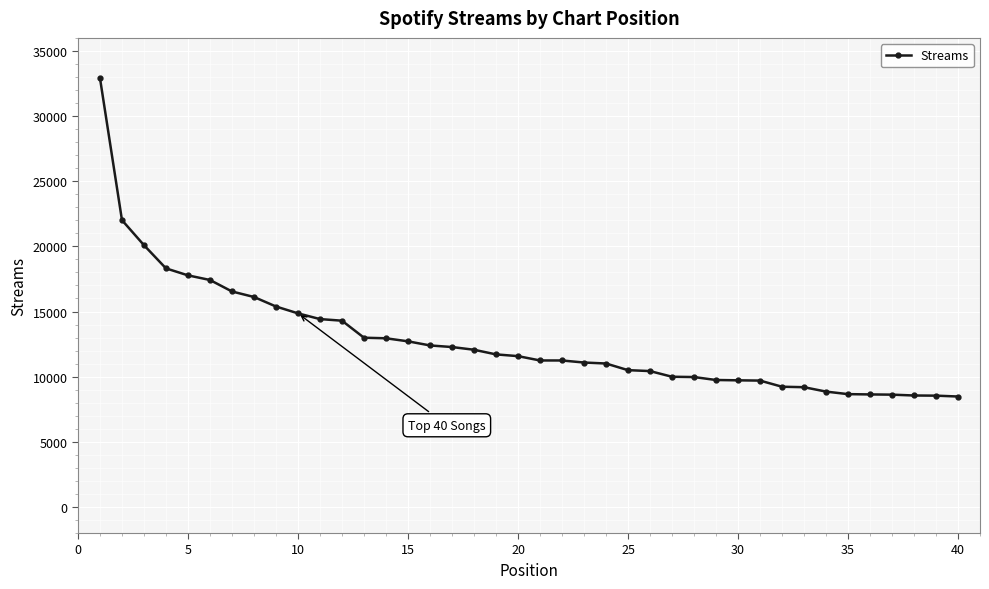

What is the minimum value shown in the chart?

8477